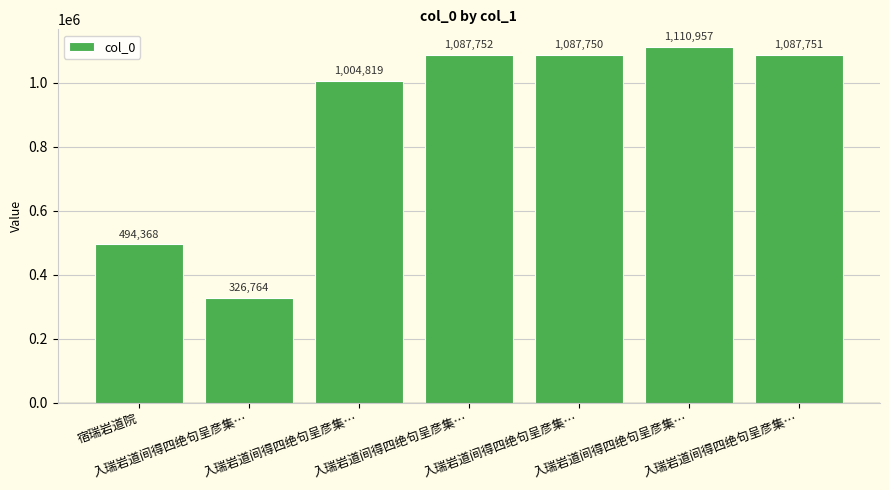

What is the minimum value shown in the chart?

326764